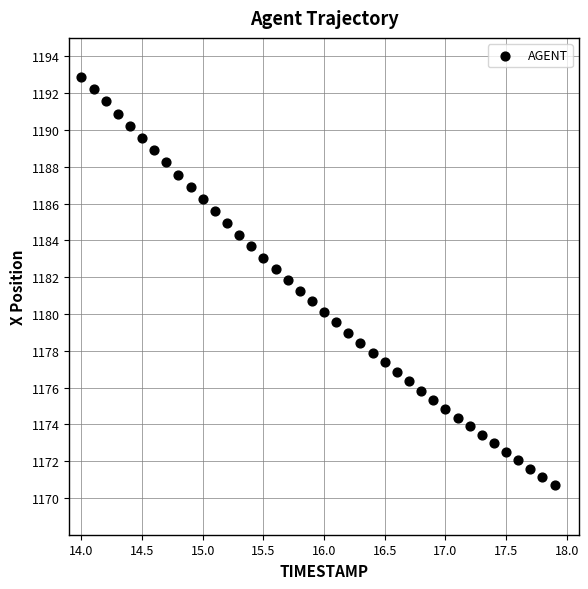

What is the range of X values (max minus min)?

3.9